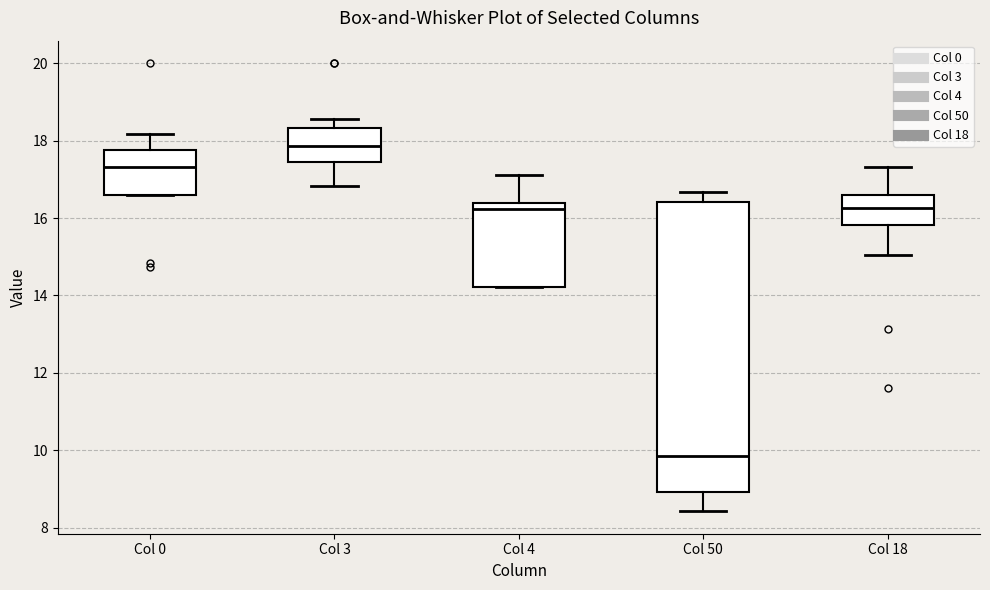

Which box is the tallest, from its lower edge to its upper edge?

Col 50